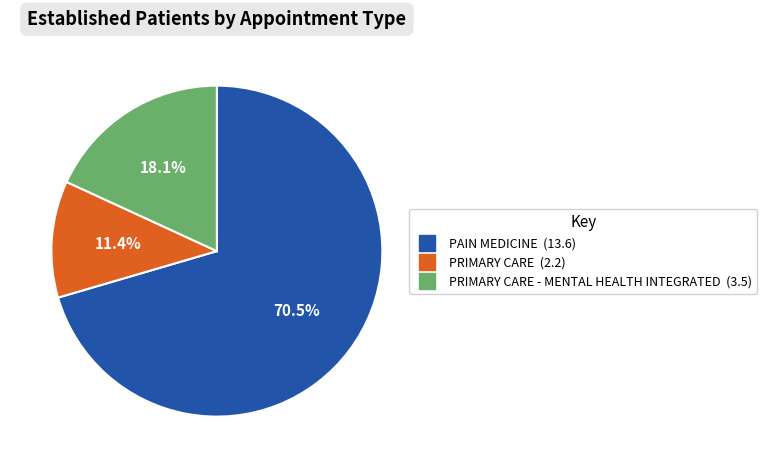

Is there any slice that represents more than half of the pie?

Yes